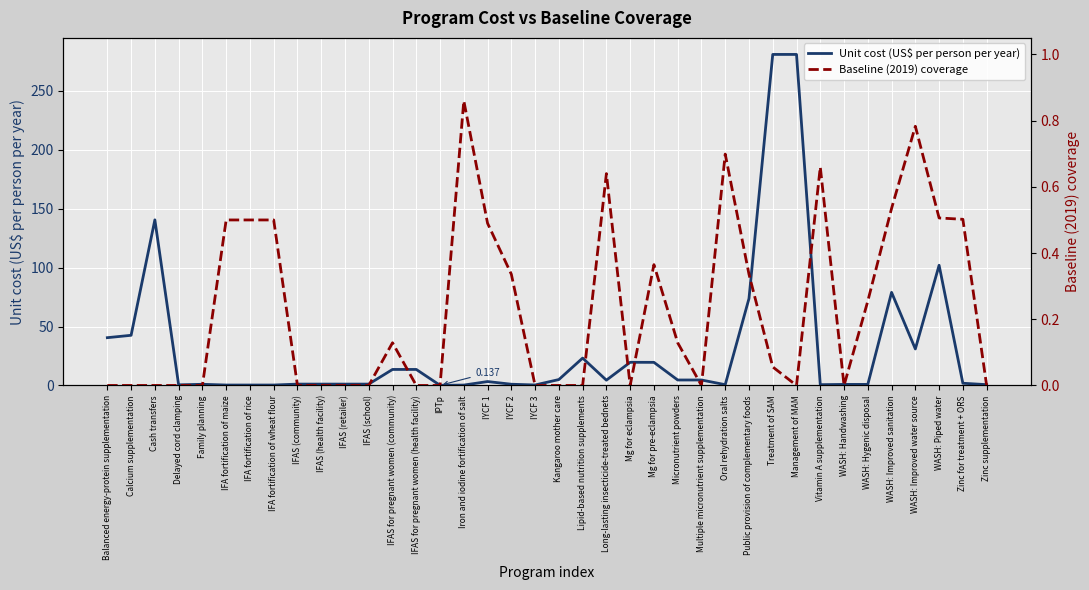

Rank the series by their maximum value, from lowest to highest.

Baseline (2019) coverage, Unit cost (US$ per person per year)